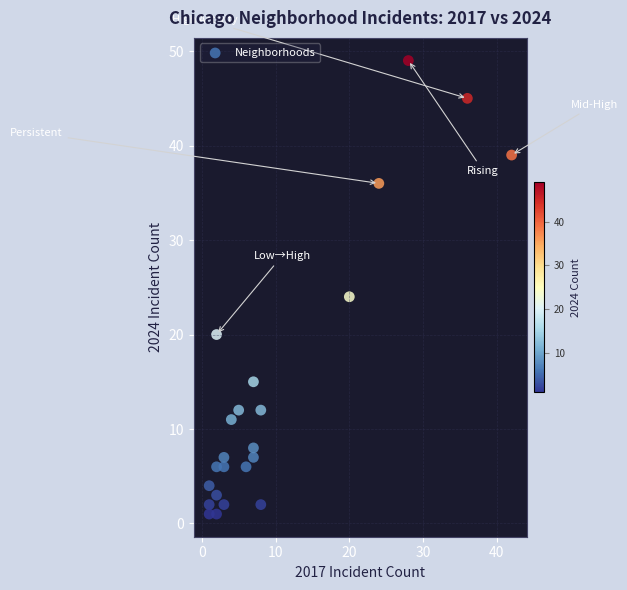

What Y value in the scatter plot is closest to 25?

24